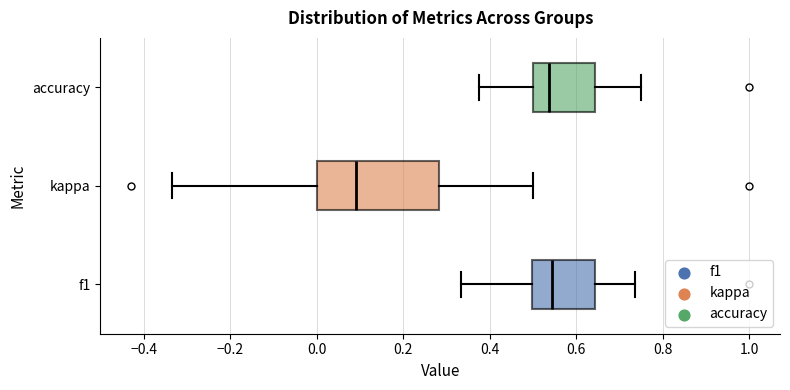

Comparing the boxes themselves (not the whiskers), which one is the widest?

kappa